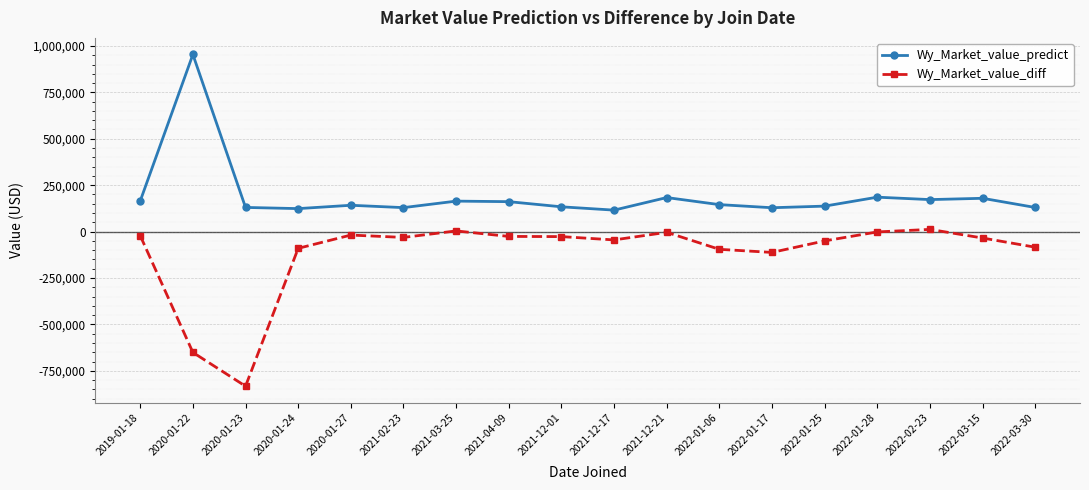

Rank the series by their average value, from highest to lowest.

Wy_Market_value_predict, Wy_Market_value_diff